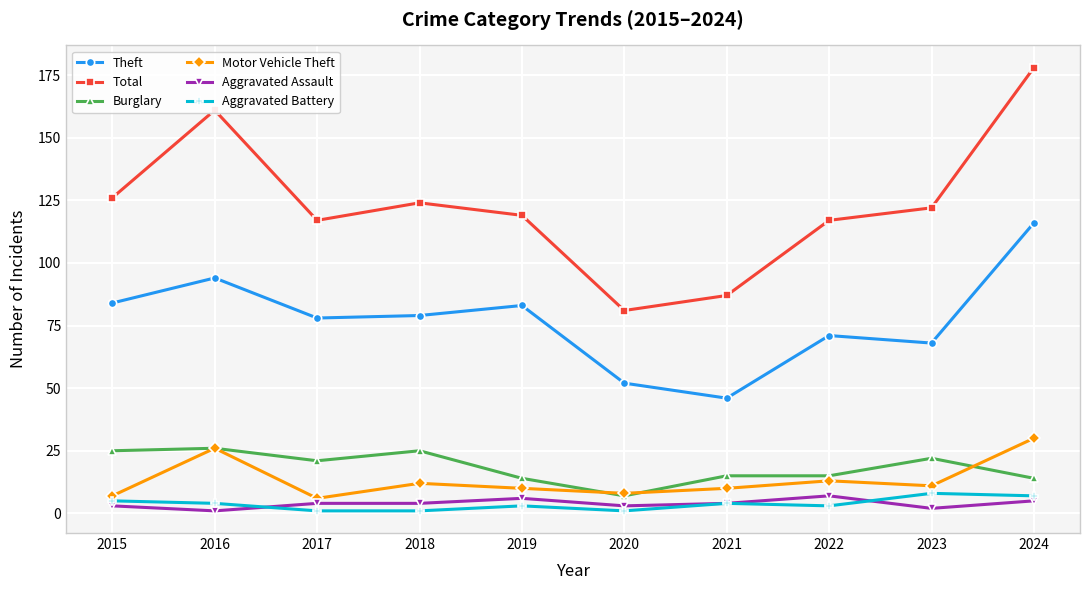

At which category is the sum across all series the highest?

2024